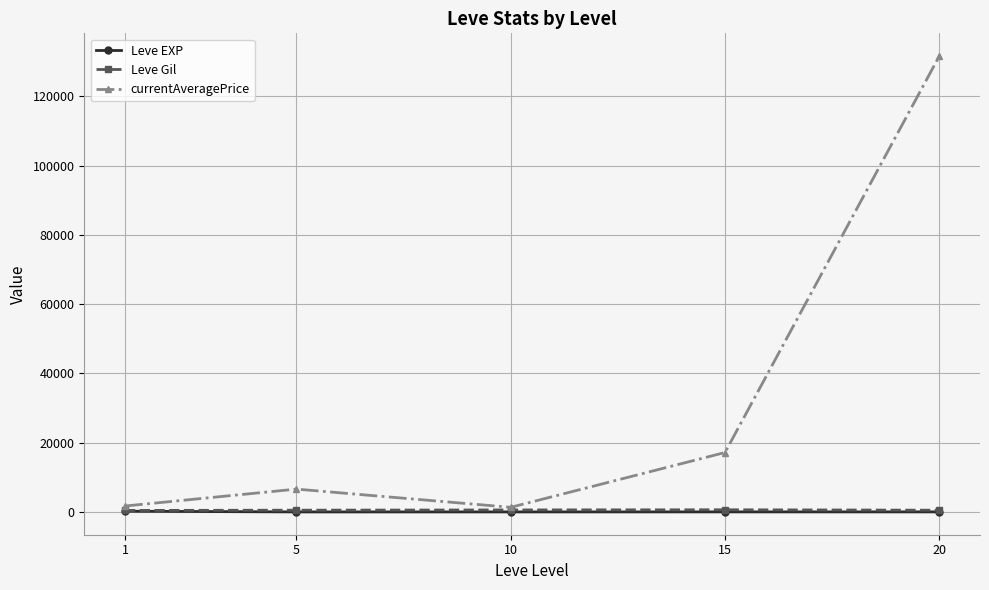

True or false: currentAveragePrice has more than 0 points higher than both neighbors.

True